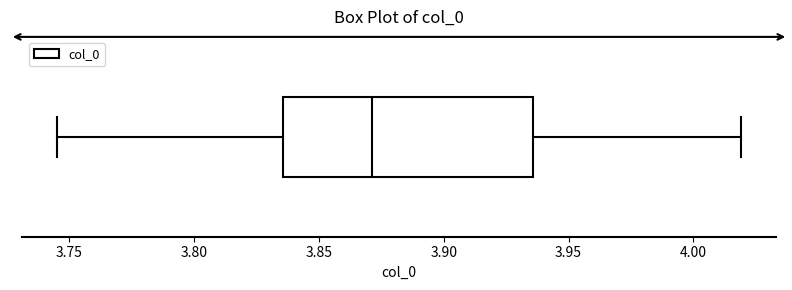

Read this box plot against the x-axis: the position of the median line, the range covered by the box, and the ends of both whiskers. The values are not printed on the chart, so give them approximately, as read against the axis.

median 3.870, box 3.835 to 3.935, whiskers 3.745 to 4.020